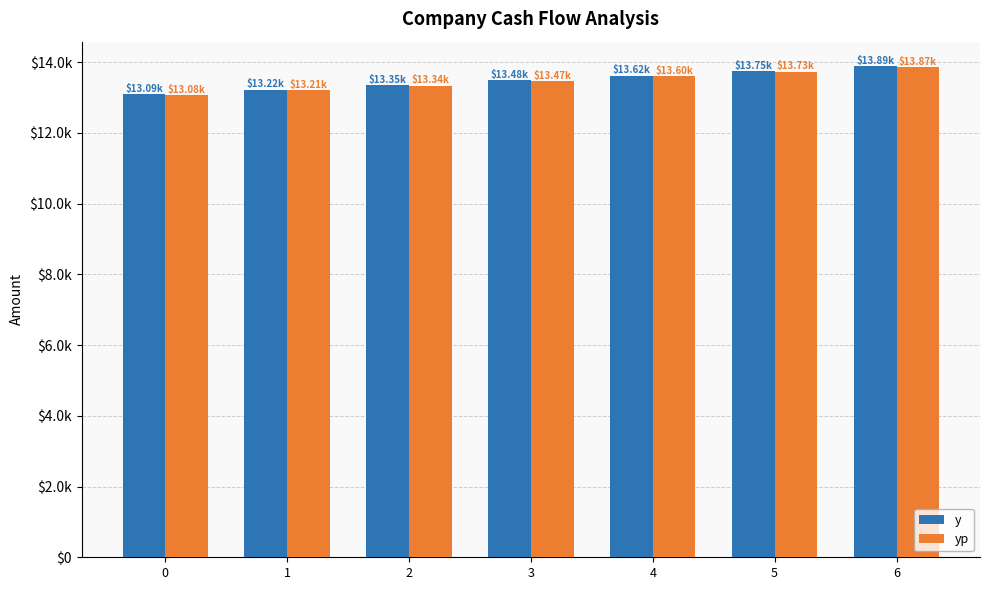

Count the y values in the range 13223 to 13752.

5